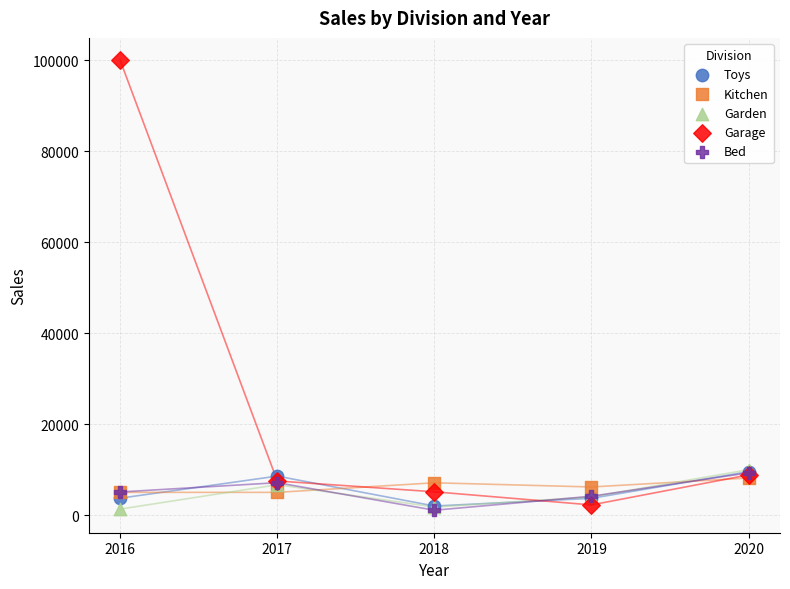

What are all the series names shown in the legend?

Toys, Kitchen, Garden, Garage, Bed